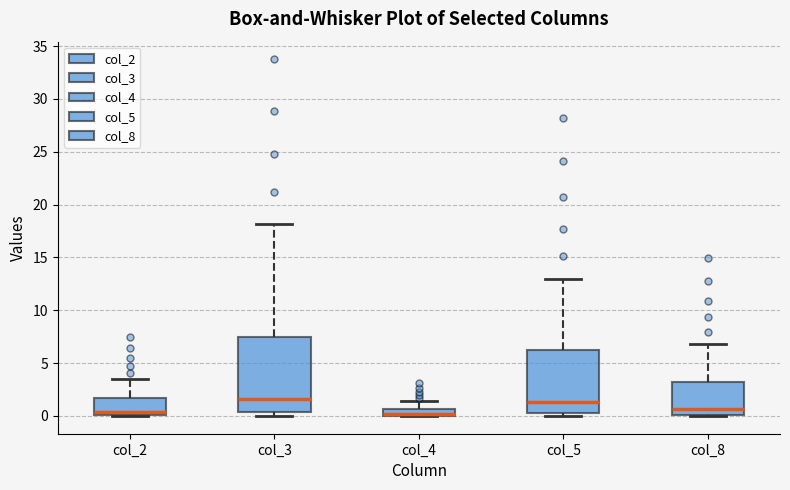

Where is the lower edge of the box for col_2 on the y-axis? The values are not printed on the chart, so give them approximately, as read against the axis.

0.0